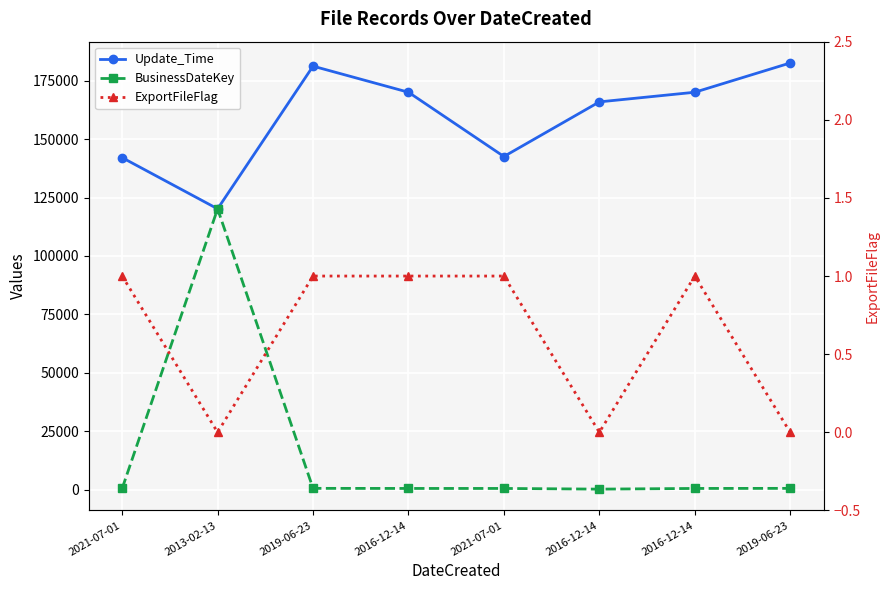

What are all the series names shown in the legend?

Update_Time, BusinessDateKey, ExportFileFlag